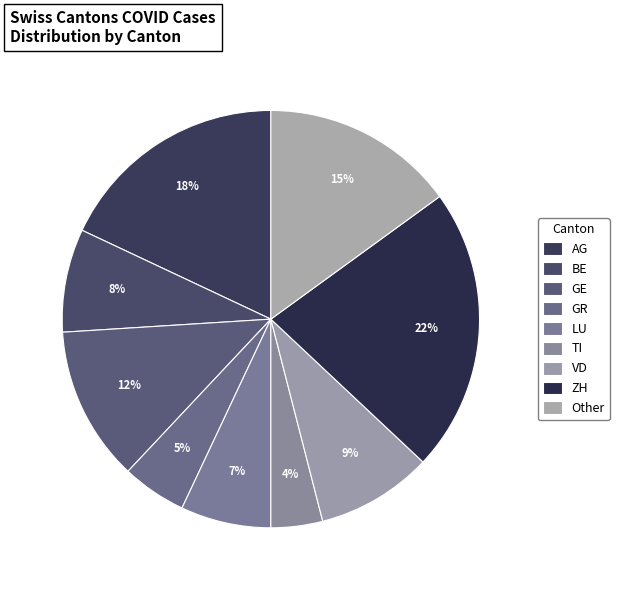

Does Other account for over 50% of the chart?

No